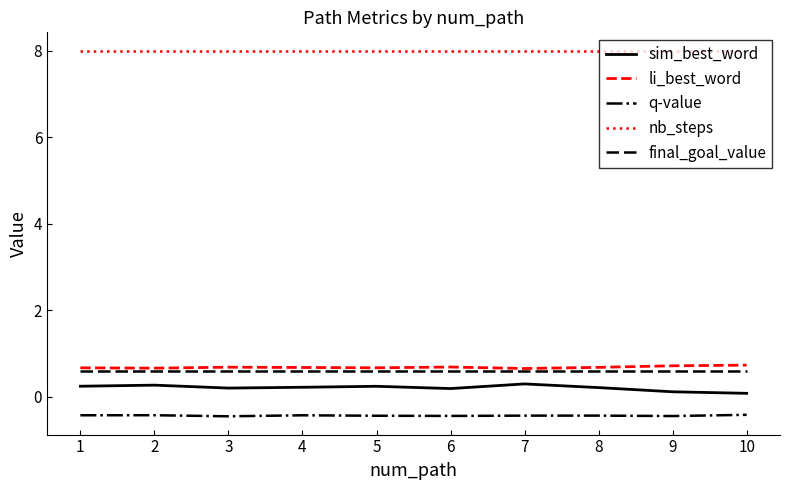

The value of li_best_word at 8 is 0.7. True or false?

True